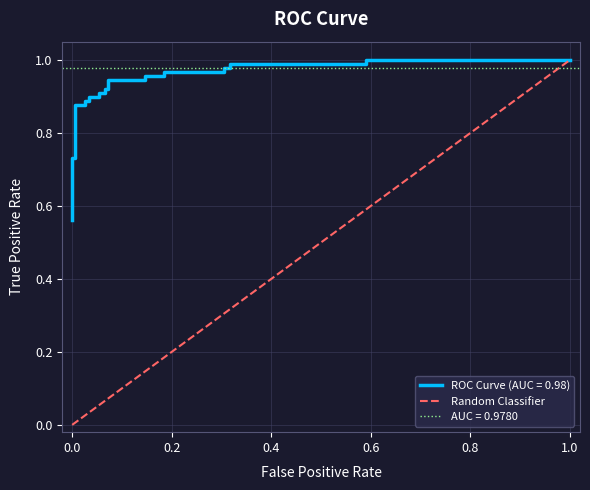

What is the value of the 2nd point from the left?

1